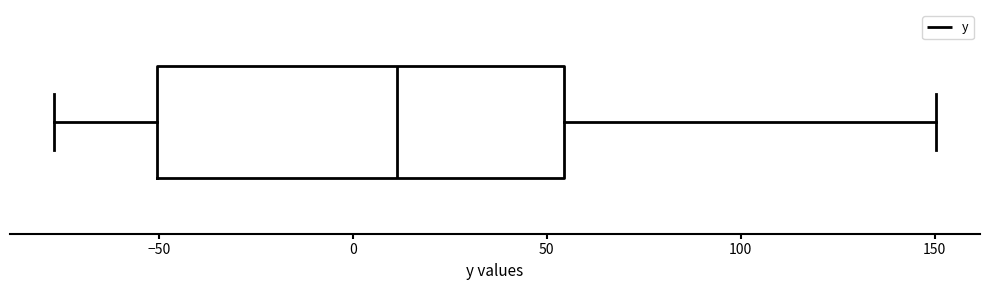

Read this box plot against the x-axis: the position of the median line, the range covered by the box, and the ends of both whiskers. The values are not printed on the chart, so give them approximately, as read against the axis.

median 10, box -50 to 55, whiskers -75 to 150